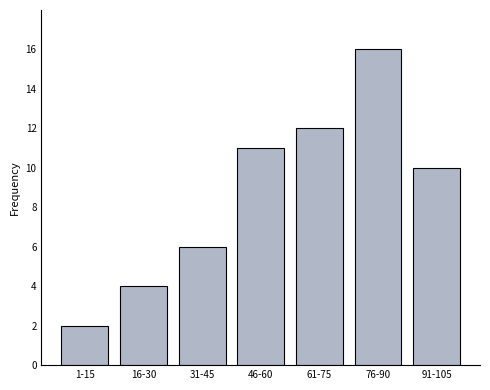

Reading left to right, transcribe all the data shown in this chart.

1-15=2	16-30=4	31-45=6	46-60=11	61-75=12	76-90=16	91-105=10